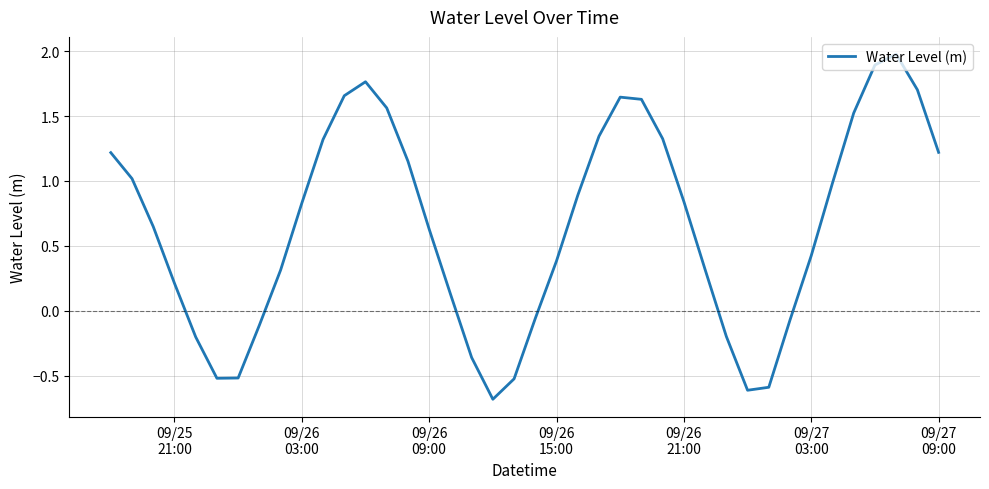

Does the chart have visible grid lines?

Yes